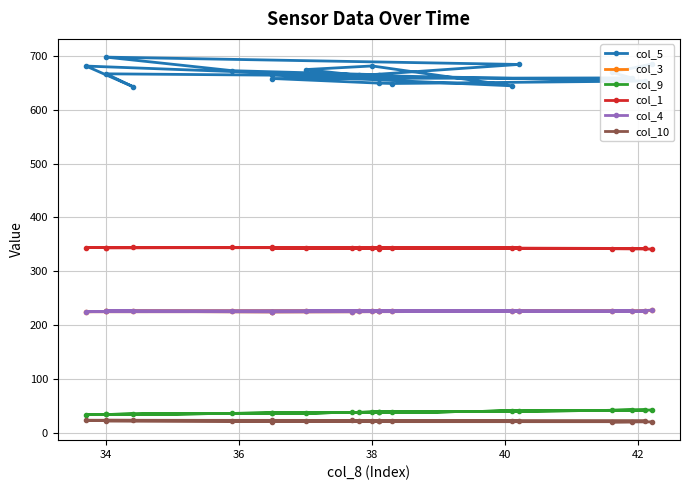

What is the highest value of the col_1 series?

344.3